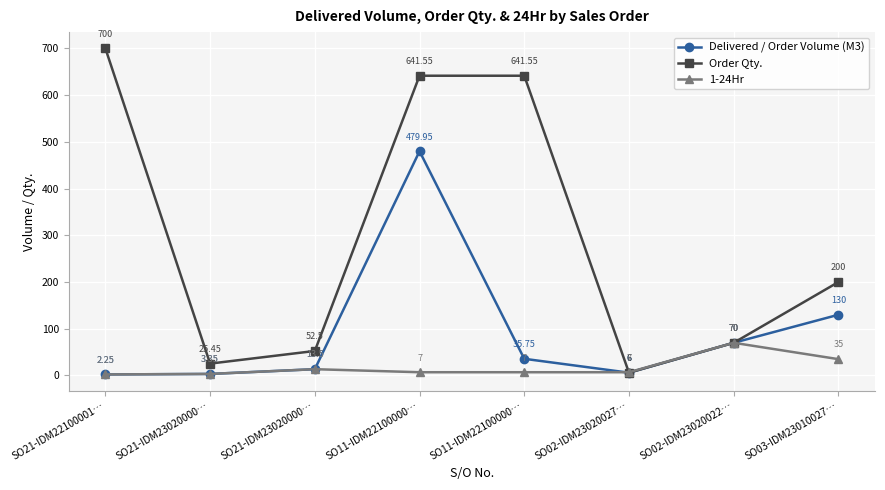

How many lines are shown in the chart?

3